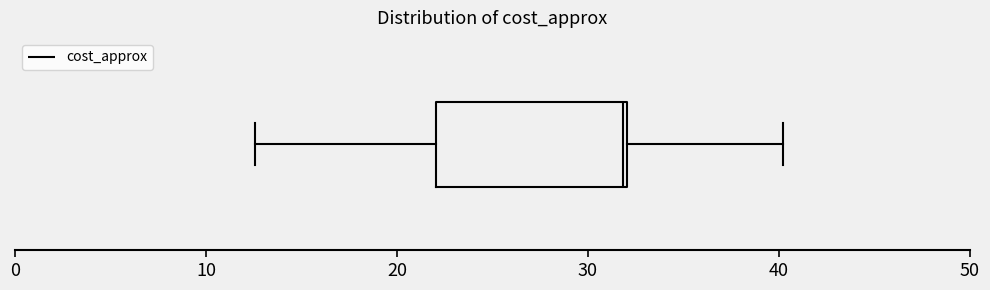

Where does the right whisker of the box end on the x-axis? The values are not printed on the chart, so give them approximately, as read against the axis.

40